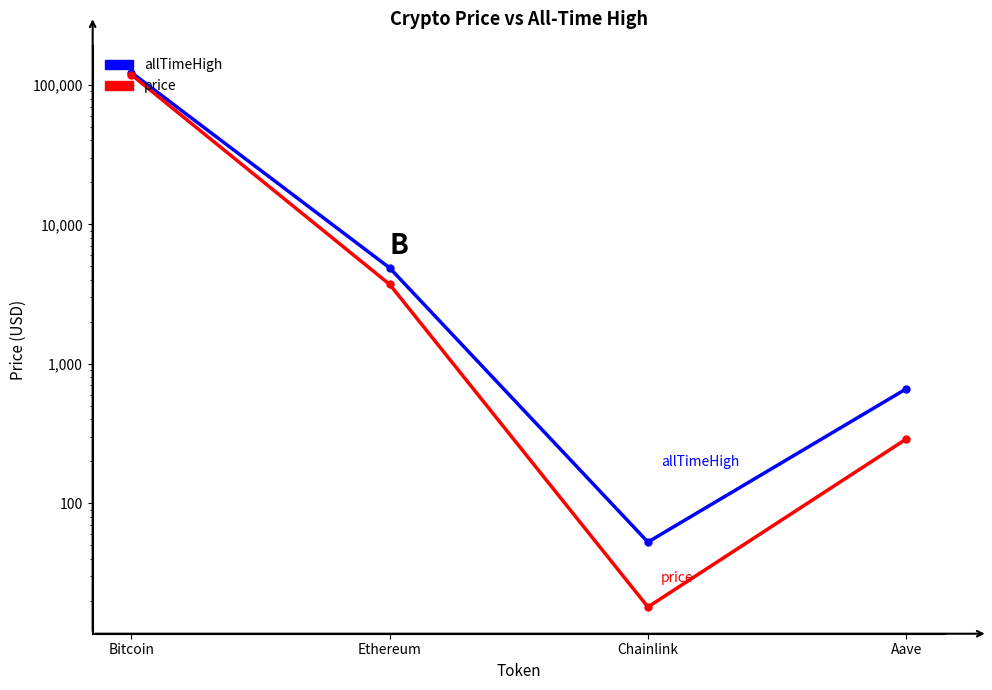

True or false: allTimeHigh has more than 1 interior local peaks.

False